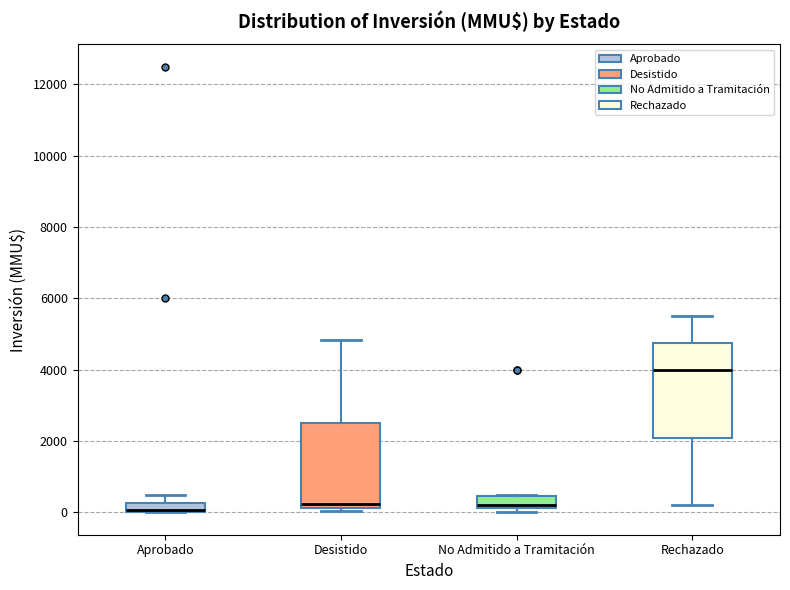

Where is the upper edge of the box for Rechazado on the y-axis? The values are not printed on the chart, so give them approximately, as read against the axis.

4800